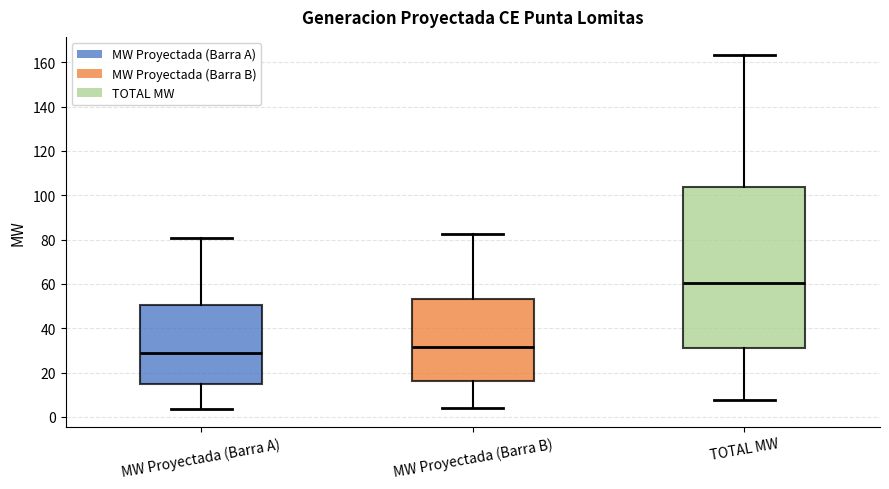

Which box is the tallest, from its lower edge to its upper edge?

TOTAL MW